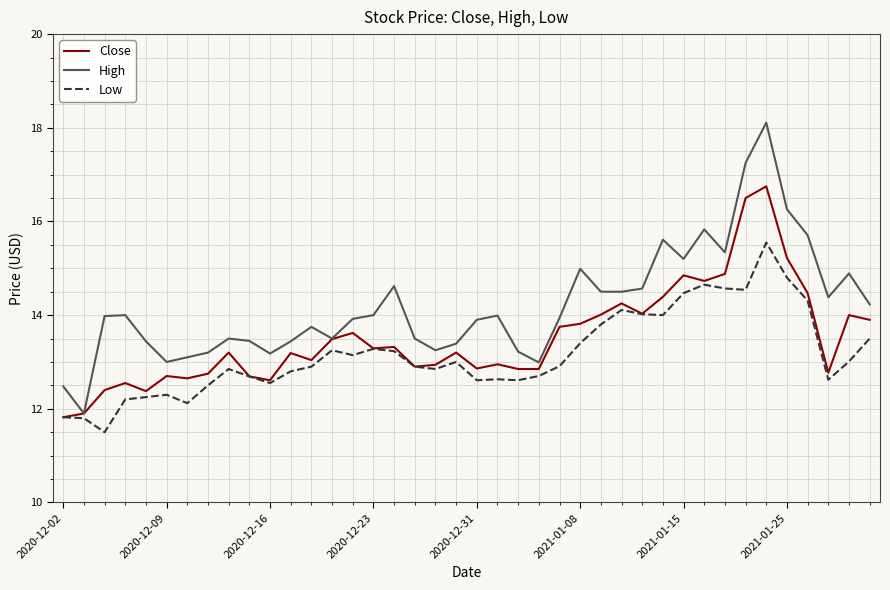

Which series has the largest total across all categories?

High